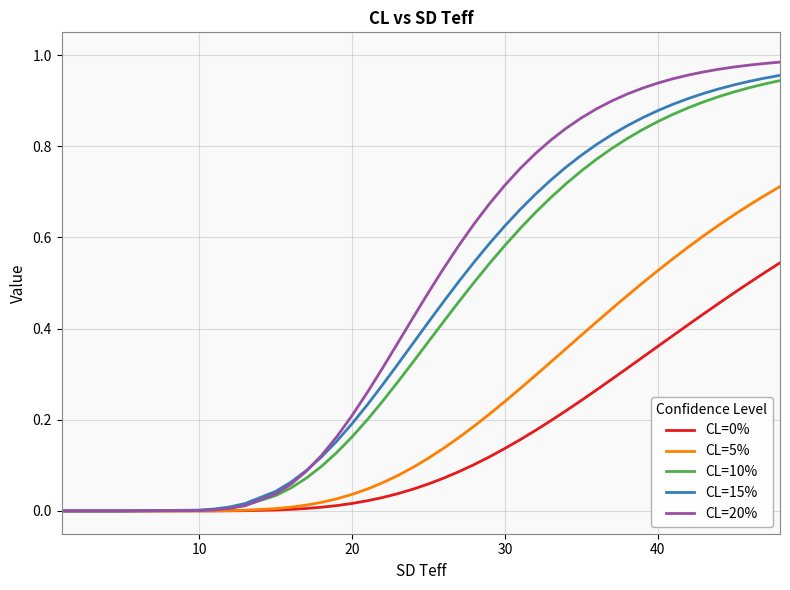

Which series has the largest total across all categories?

CL=20%